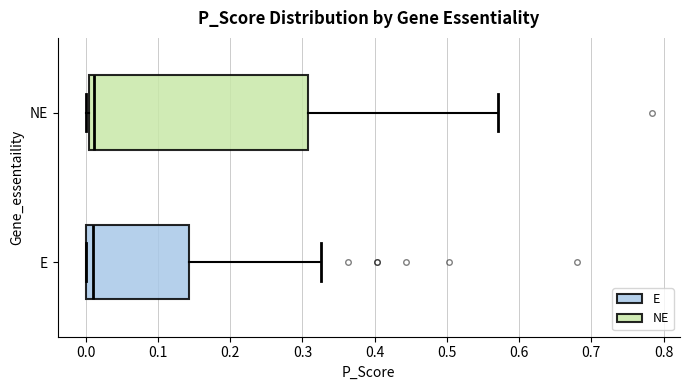

Where is the right edge of the box for NE on the x-axis? The values are not printed on the chart, so give them approximately, as read against the axis.

0.31